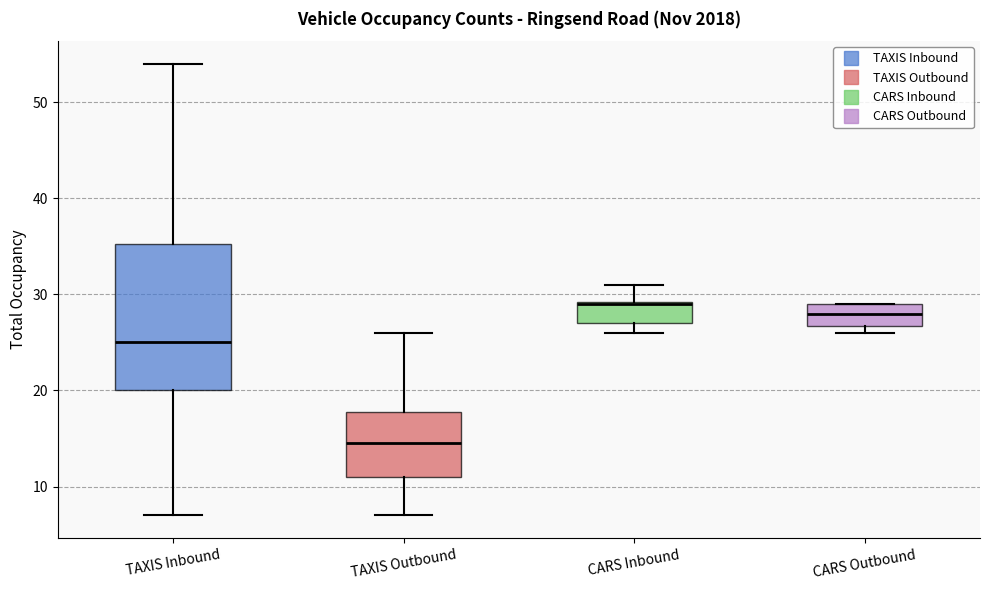

Where does the upper whisker of the box for CARS Inbound end on the y-axis? The values are not printed on the chart, so give them approximately, as read against the axis.

31